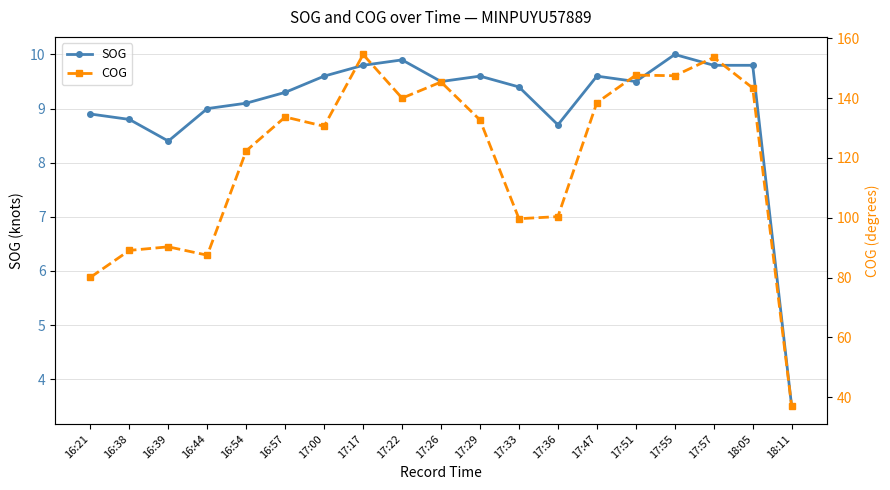

What position from the left is 16:38?

2